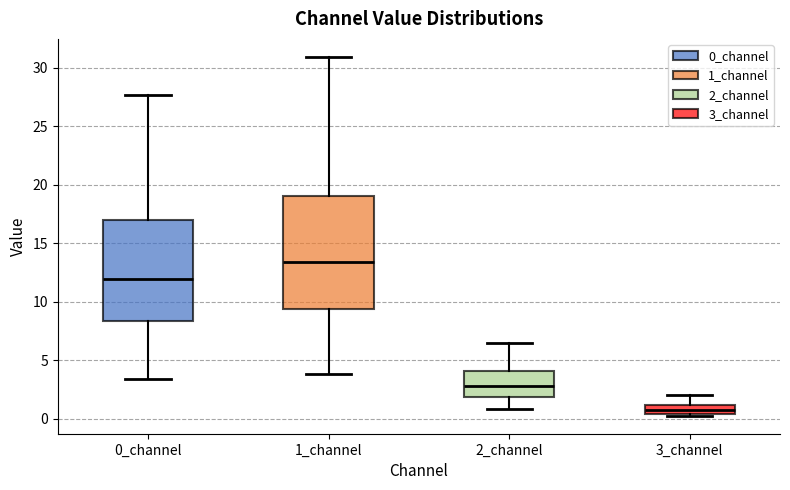

Which box is the tallest, from its lower edge to its upper edge?

1_channel